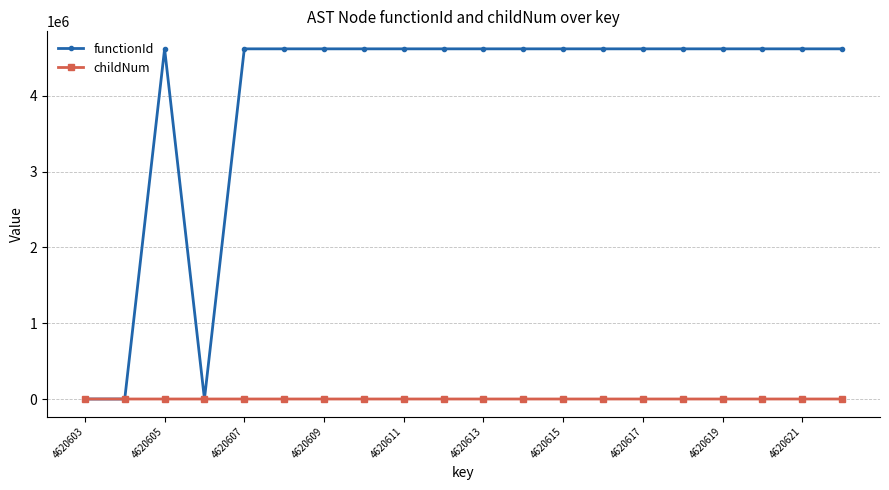

Which series has the widest spread of values?

functionId